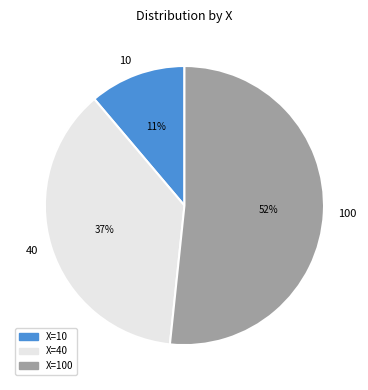

Is it true that 40 is 26% of the pie?

False